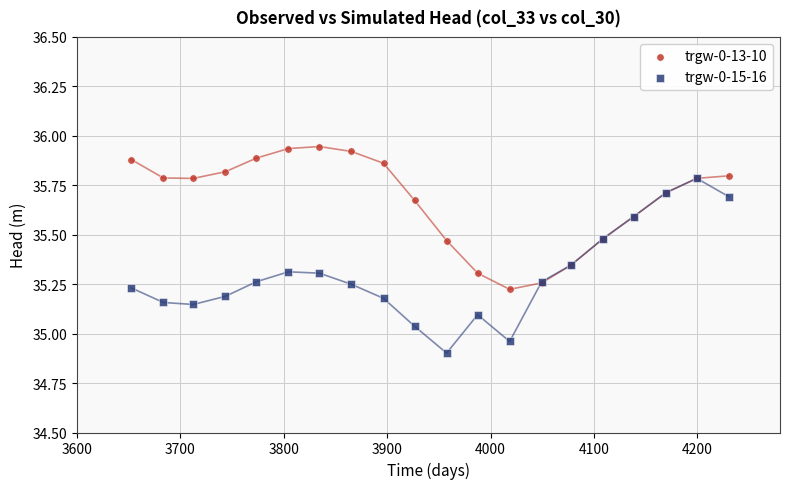

What are all the series names shown in the legend?

trgw-0-13-10, trgw-0-15-16